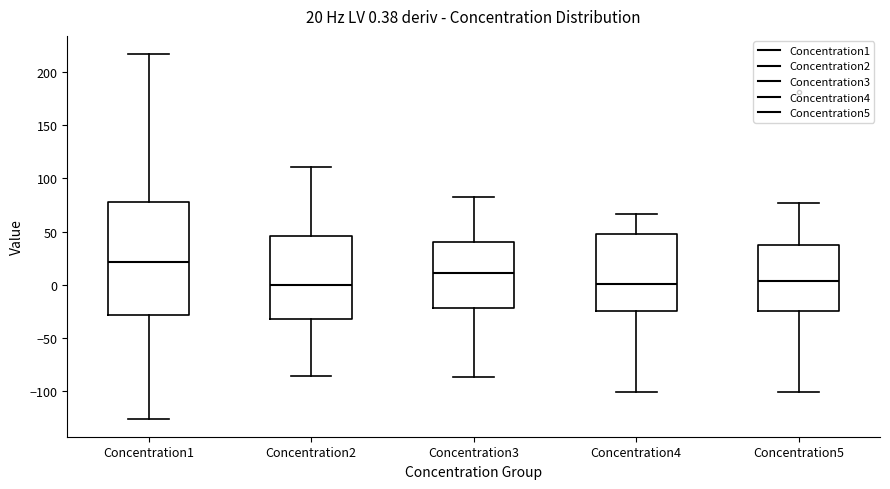

Which box is the tallest, from its lower edge to its upper edge?

Concentration1